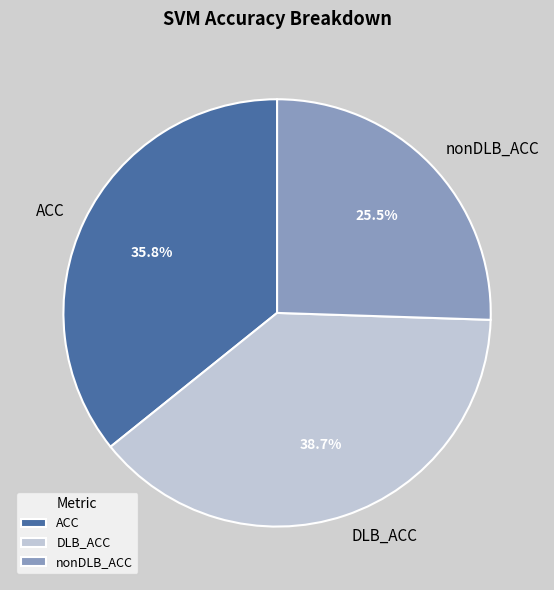

Which has a higher value, ACC or DLB_ACC?

DLB_ACC